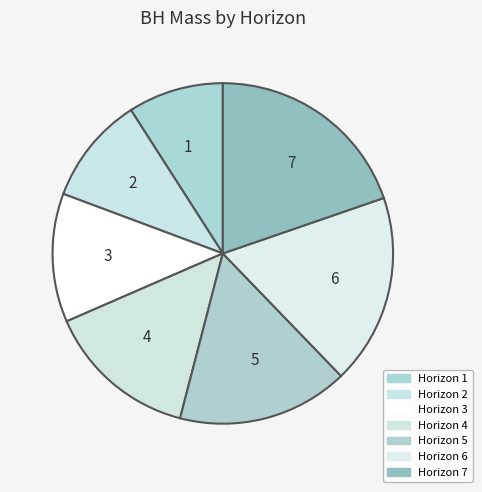

Count the number of slices in the pie.

7